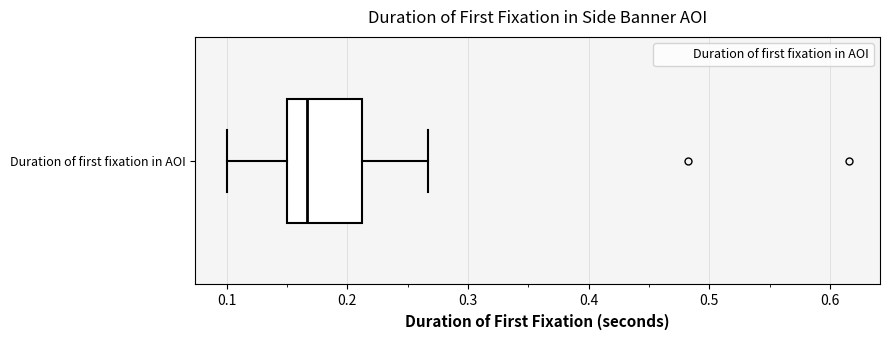

Transcribe this box plot: give where the median line is, the range the box spans, and where the two whiskers end, as read against the x-axis. The values are not printed on the chart, so give them approximately, as read against the axis.

median 0.17, box 0.15 to 0.21, whiskers 0.10 to 0.27